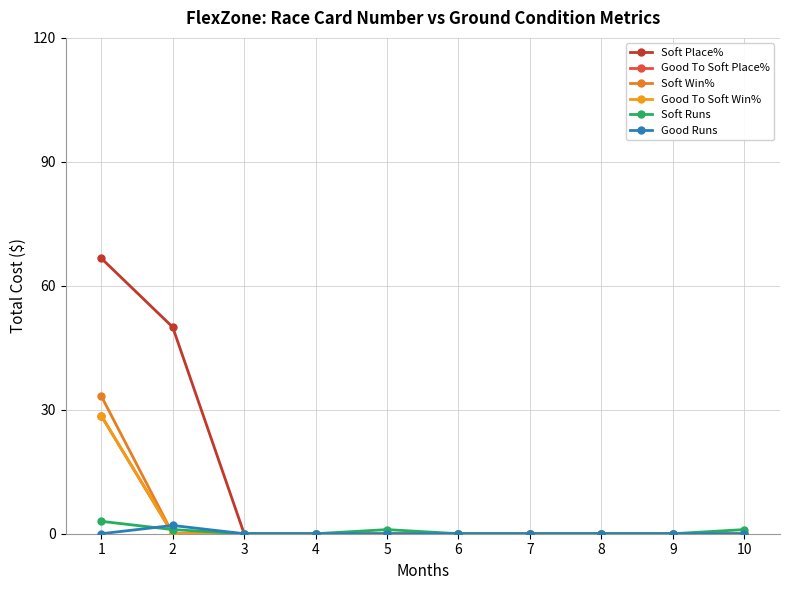

True or false: Good To Soft Win% has more than 1 interior local peaks.

False